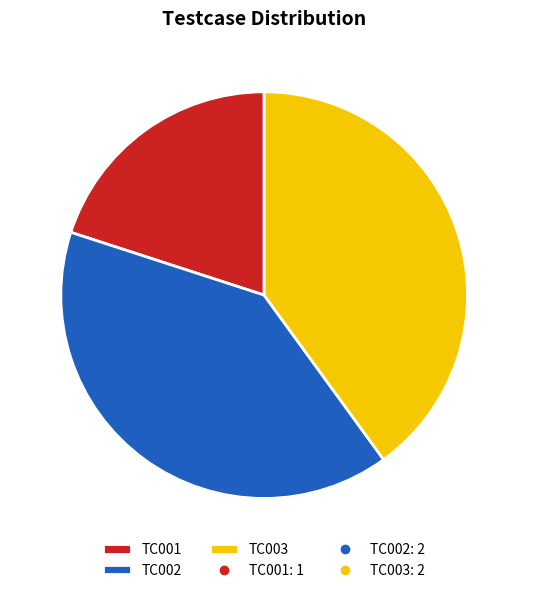

Is there a majority slice in this chart?

No